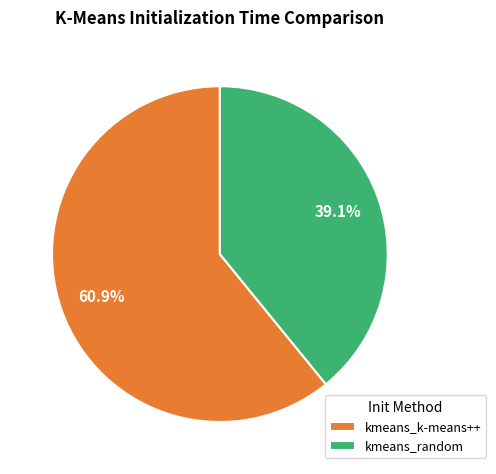

What percentage is the kmeans_random slice, to the nearest percent?

39%